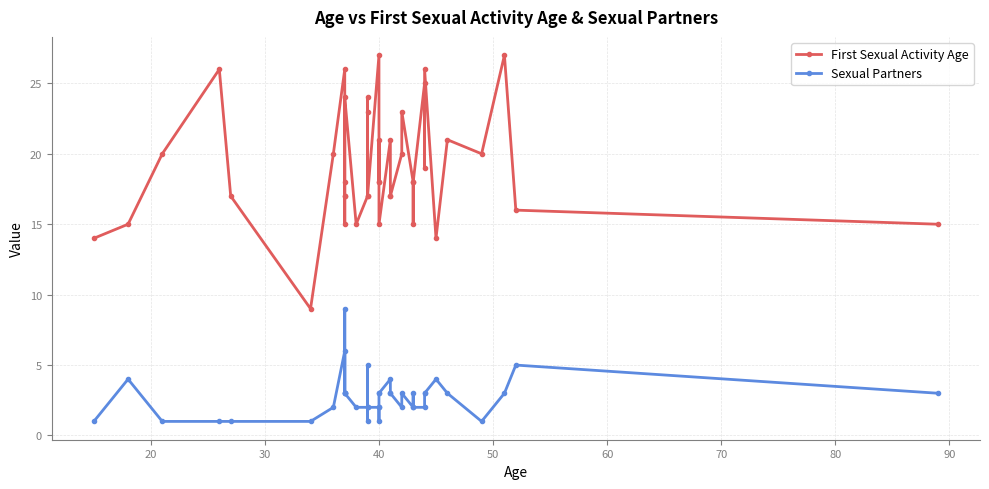

At how many categories does at least one series exceed 9?

39